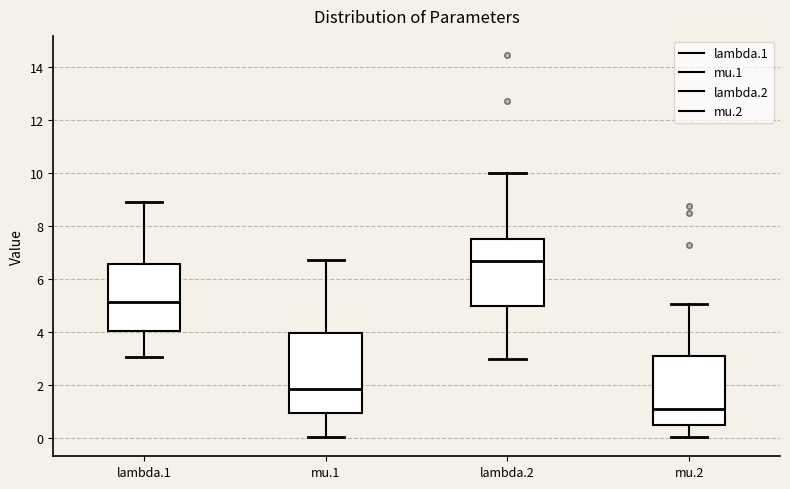

Which box has the highest median line?

lambda.2